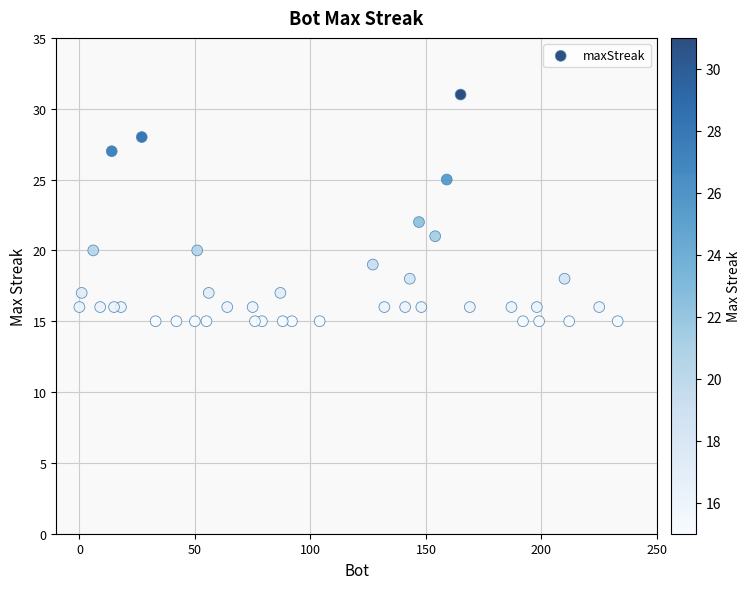

What Y value in the scatter plot is closest to 23?

22